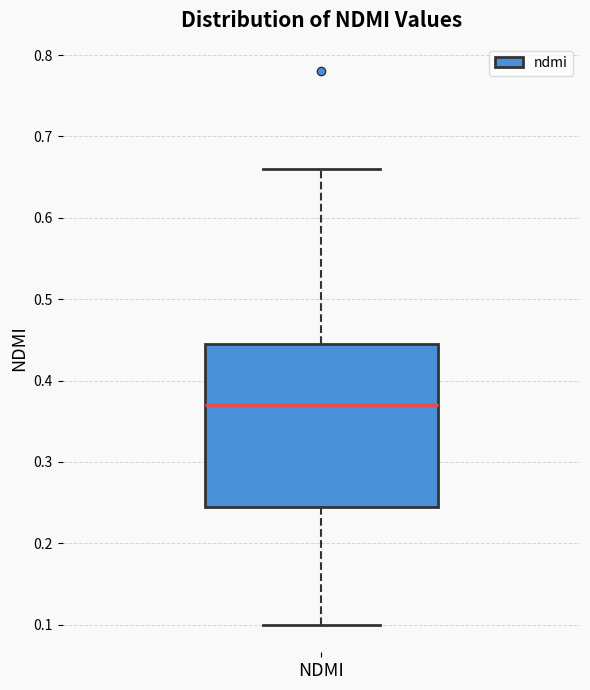

Transcribe this box plot: give where the median line is, the range the box spans, and where the two whiskers end, as read against the y-axis. The values are not printed on the chart, so give them approximately, as read against the axis.

median 0.37, box 0.25 to 0.45, whiskers 0.10 to 0.66